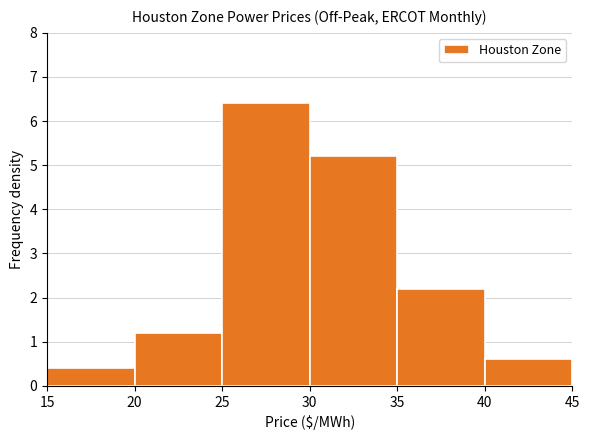

Reading left to right, transcribe this chart: for each bar, give the range it covers on the x-axis and its height. The values are not printed on the chart, so give them approximately, as read against the axis.

15 to 20: 0.4
20 to 25: 1.2
25 to 30: 6.4
30 to 35: 5.2
35 to 40: 2.2
40 to 45: 0.6